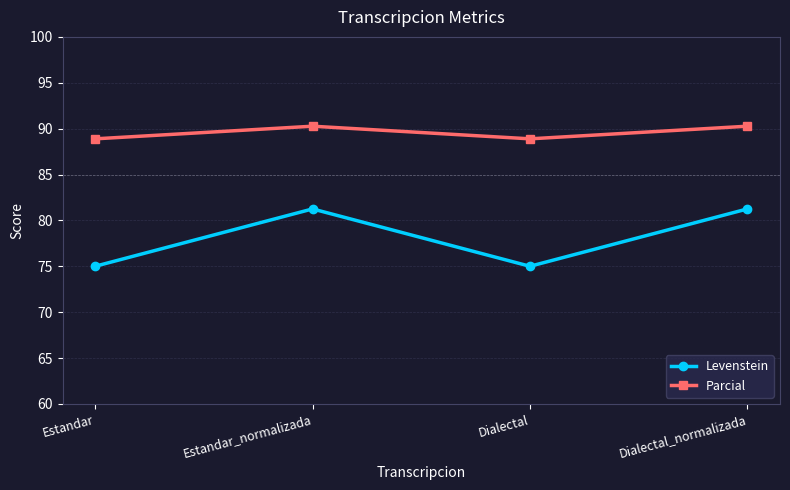

What is the average value of the Levenstein series?

78.1